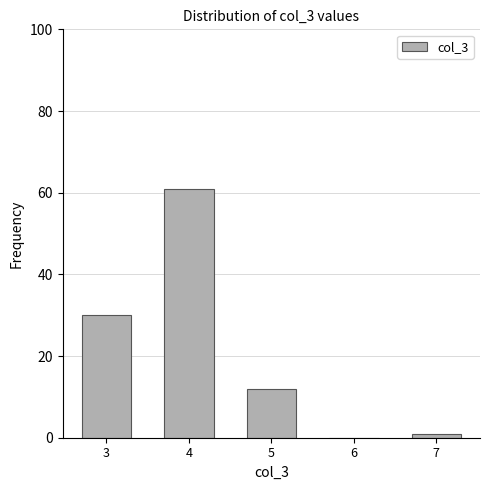

Which range on the x-axis has the tallest bar?

3.5 to 4.5